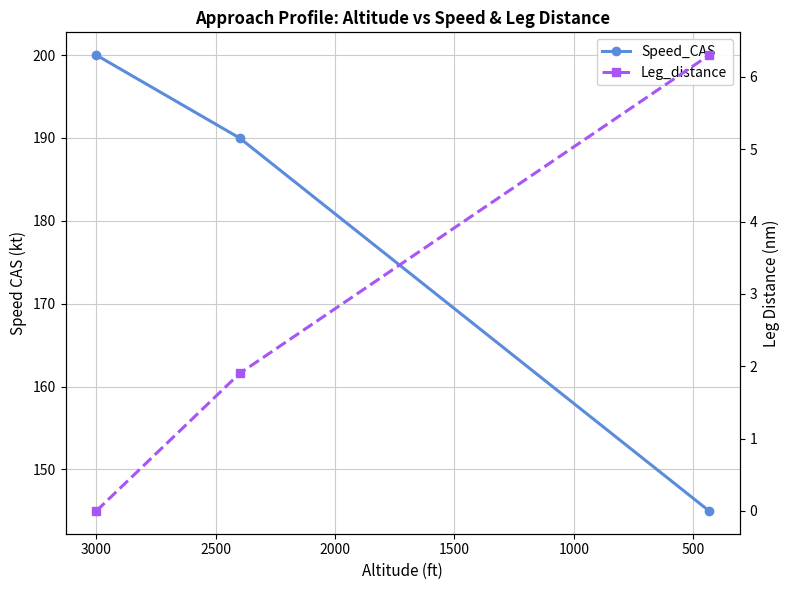

What is the difference between the Leg_distance values at 0 and 500?

1.9